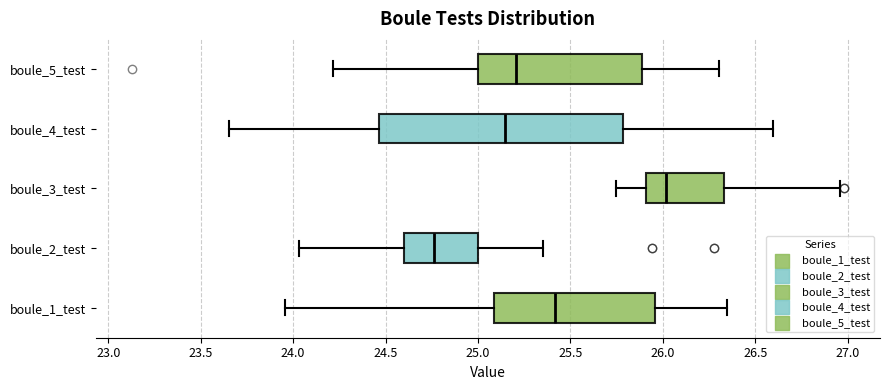

Where does the left whisker of the box for boule_4_test end on the x-axis? The values are not printed on the chart, so give them approximately, as read against the axis.

23.65